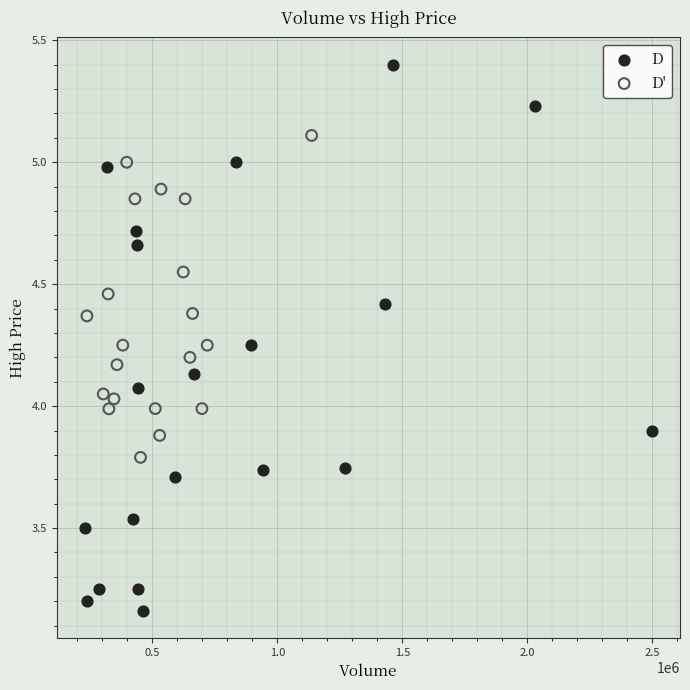

Which series has the largest Y range (max minus min)?

D